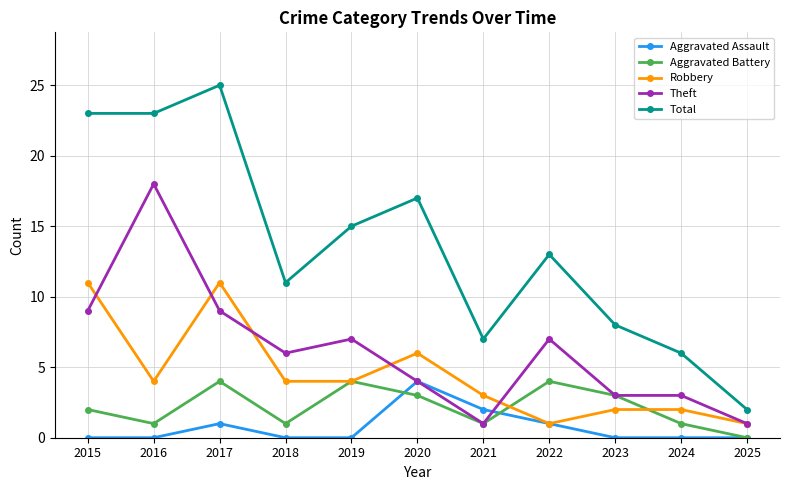

Does the chart display data point markers on the line(s)?

Yes